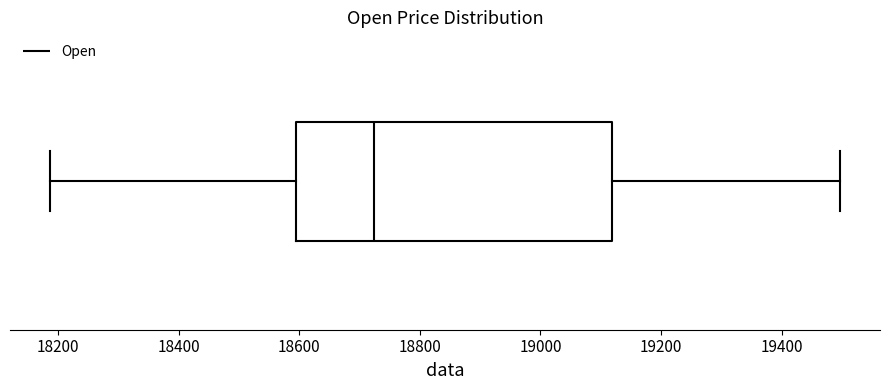

Read this box plot against the x-axis: the position of the median line, the range covered by the box, and the ends of both whiskers. The values are not printed on the chart, so give them approximately, as read against the axis.

median 18720, box 18600 to 19120, whiskers 18180 to 19500